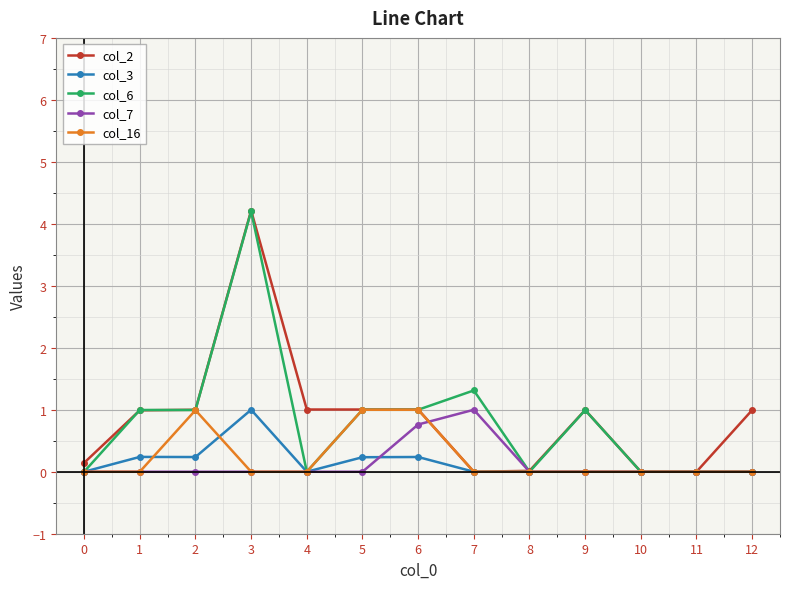

Is it true that col_7 equals 0.5 at 4?

False